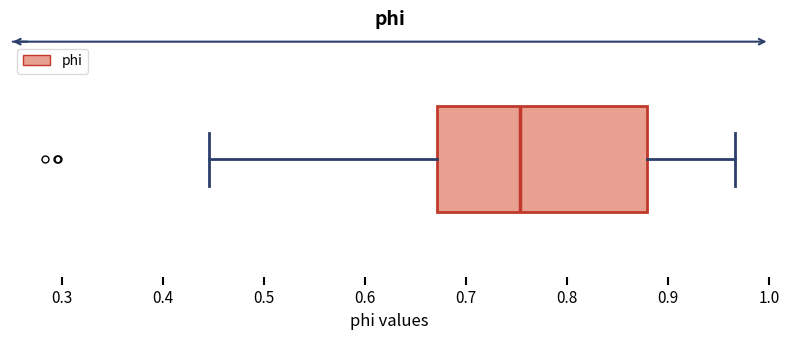

Where is the left edge of the box on the x-axis? The values are not printed on the chart, so give them approximately, as read against the axis.

0.67